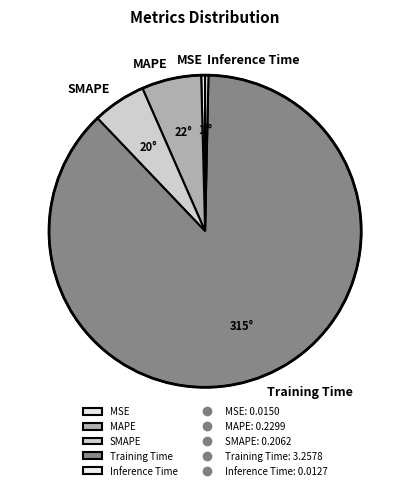

What is the largest slice in the pie chart?

Training Time